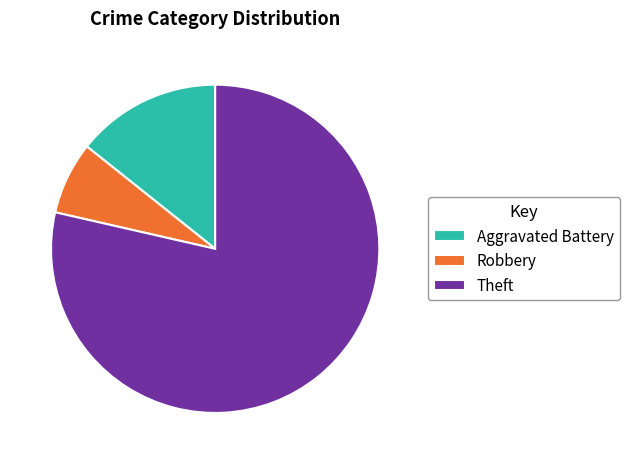

What is the smallest slice in the pie chart?

Robbery